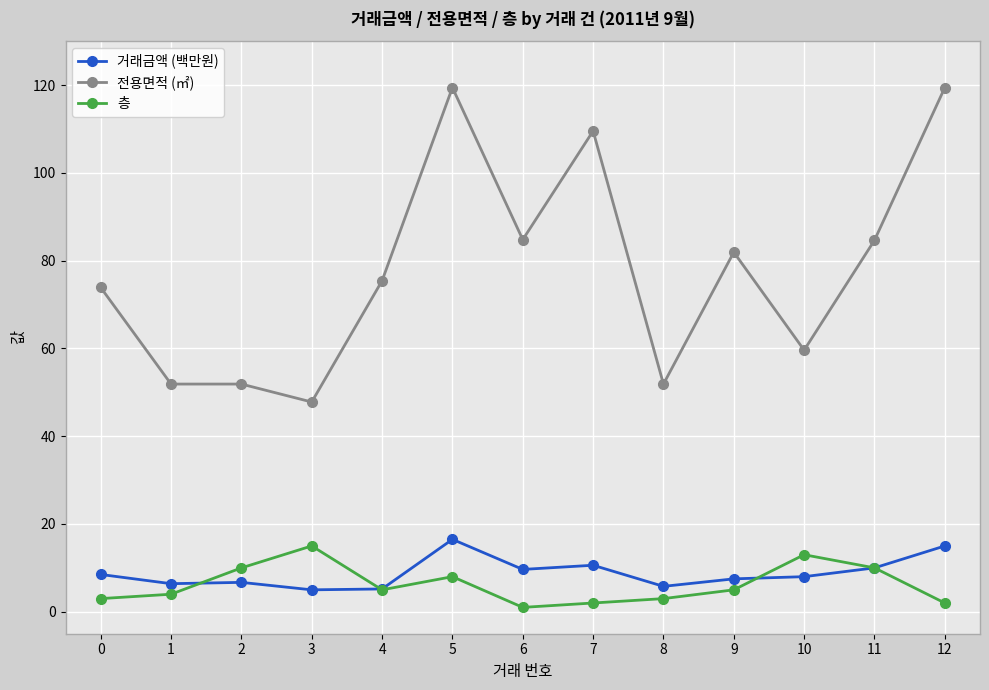

At how many categories does at least one series exceed 106?

3